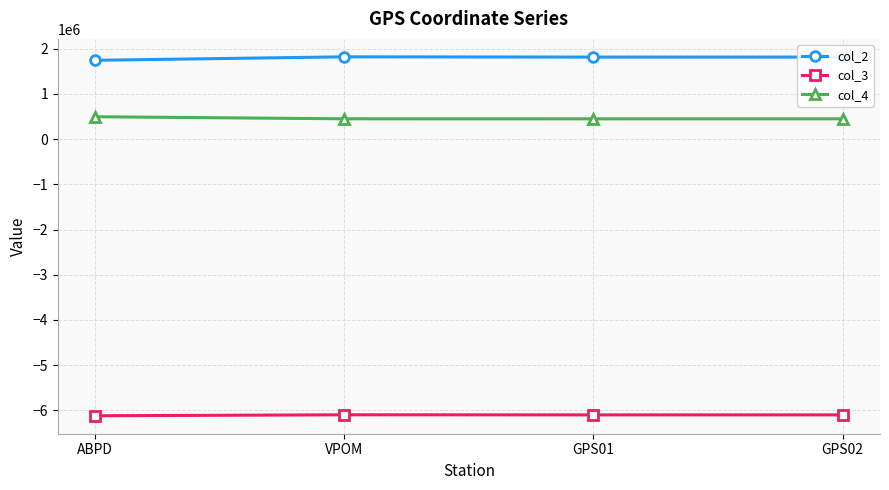

True or false: col_2 and col_4 cross at least once.

False